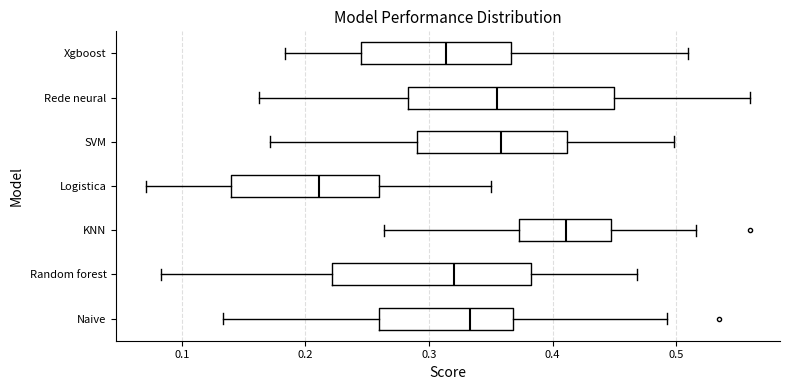

Where does the left whisker of the box for Logistica end on the x-axis? The values are not printed on the chart, so give them approximately, as read against the axis.

0.07